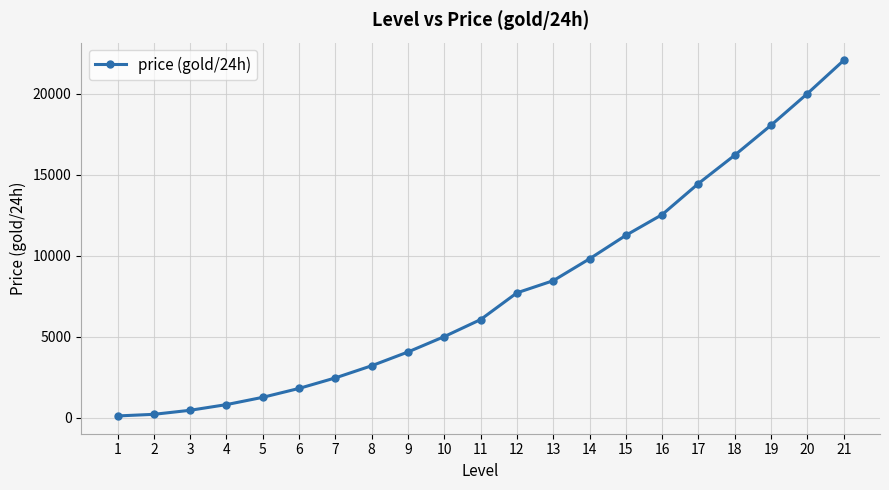

Reading left to right, extract all data points from this chart.

100	200	450	800	1250	1800	2450	3200	4050	5000	6050	7700	8450	9800	11250	12530	14450	16200	18050	20000	22050